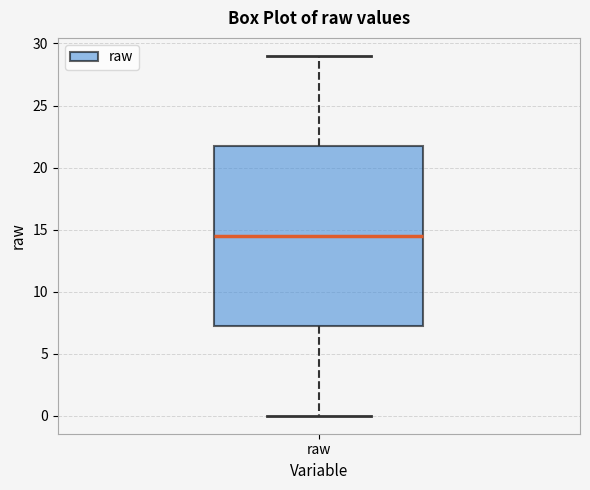

Where does the median line of the box for raw sit on the y-axis? The values are not printed on the chart, so give them approximately, as read against the axis.

14.5